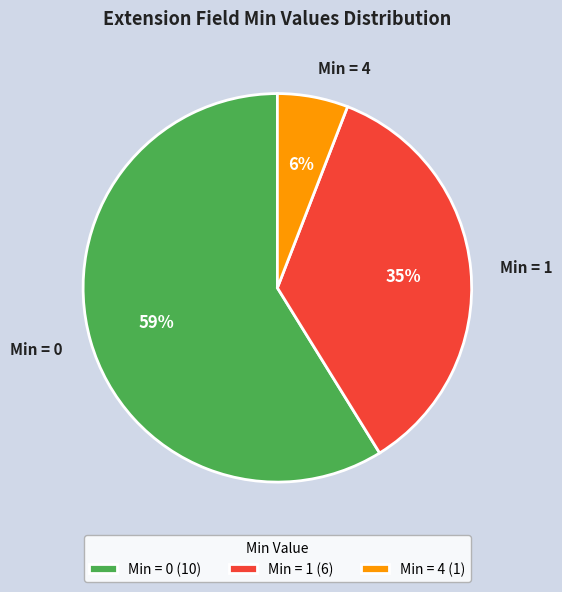

Does any single category account for the majority?

Yes